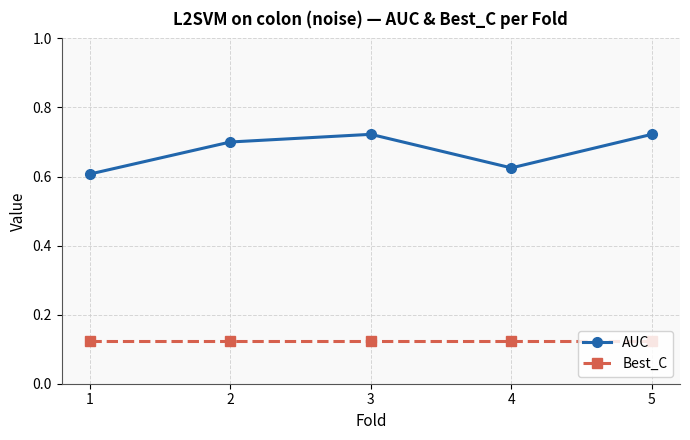

Does the chart display data point markers on the line(s)?

Yes